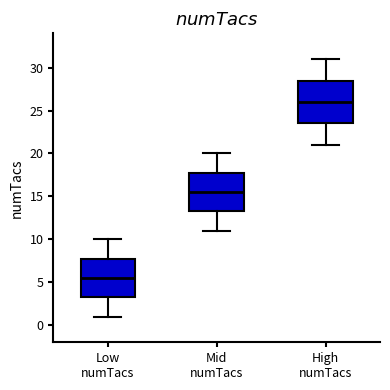

Reading left to right, transcribe this box plot: for each box, give where its median line is, the range the box spans, and where its two whiskers end, as read against the y-axis. The values are not printed on the chart, so give them approximately, as read against the axis.

Low numTacs: median 5.5, box 3.5 to 8.0, whiskers 1.0 to 10.0
Mid numTacs: median 15.5, box 13.5 to 18.0, whiskers 11.0 to 20.0
High numTacs: median 26.0, box 23.5 to 28.5, whiskers 21.0 to 31.0